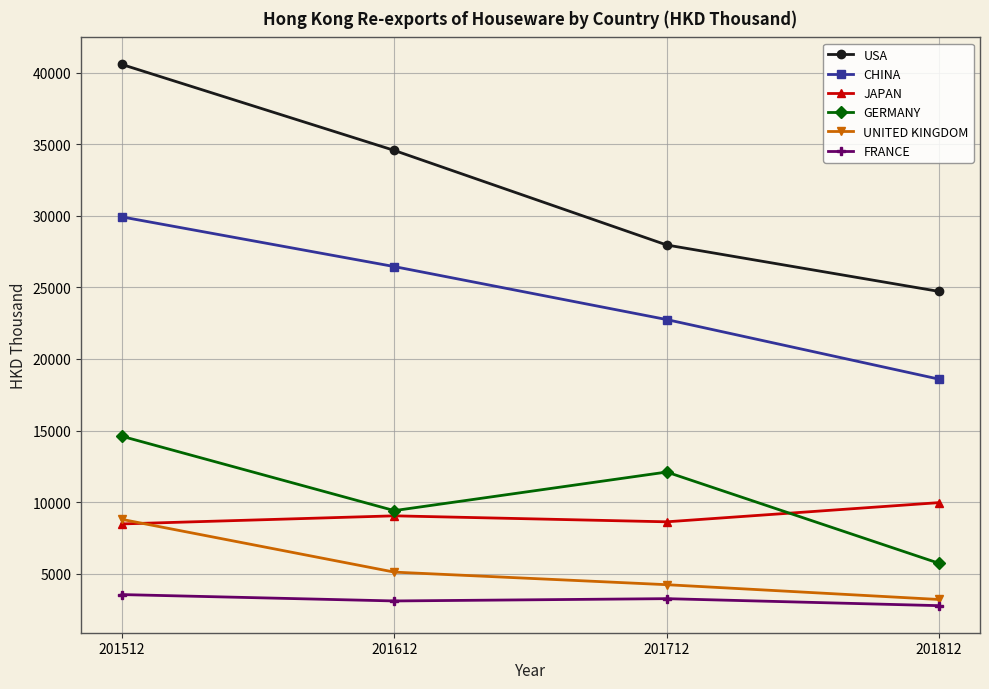

The GERMANY series shows 15463.7 at 201612. True or false?

False